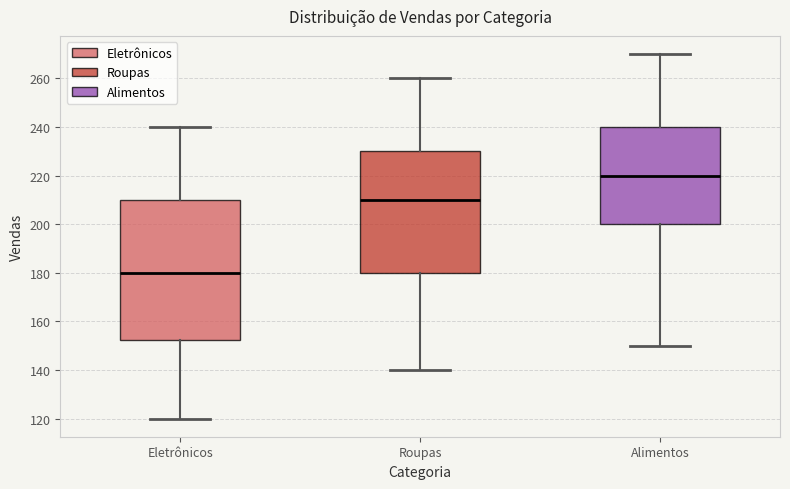

Comparing the boxes themselves (not the whiskers), which one is the tallest?

Eletrônicos